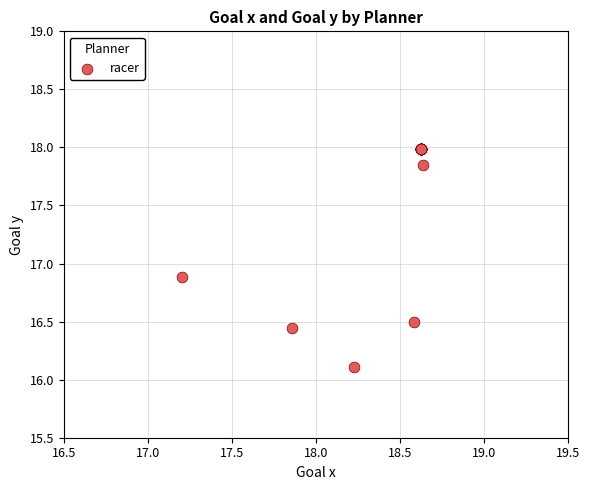

What Y value in the scatter plot is closest to 17?

16.9